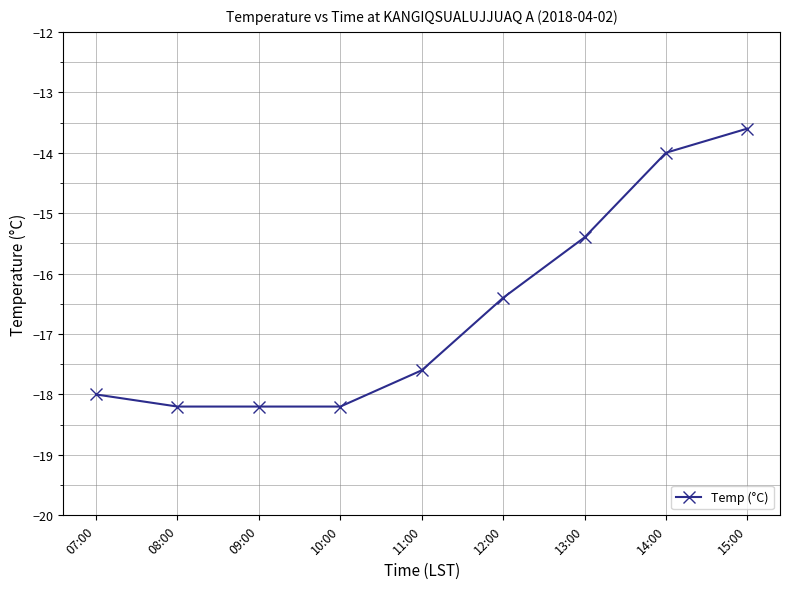

What is the change in value from 11:00 to 12:00?

+1.2